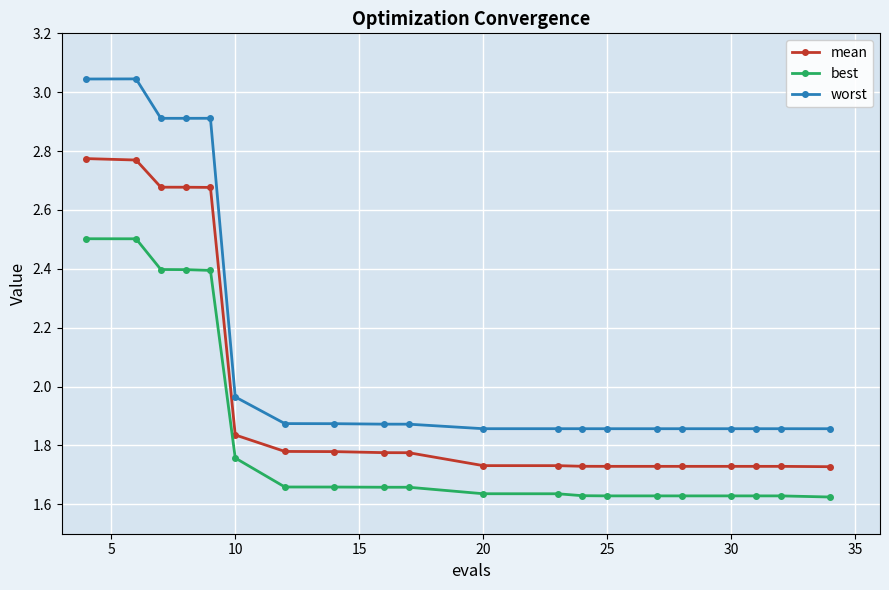

Which series has the largest range (max minus min)?

worst